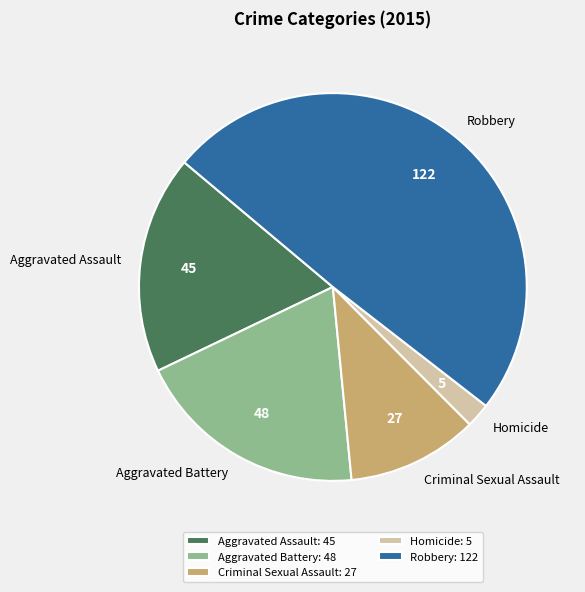

Does Homicide account for over 50% of the chart?

No